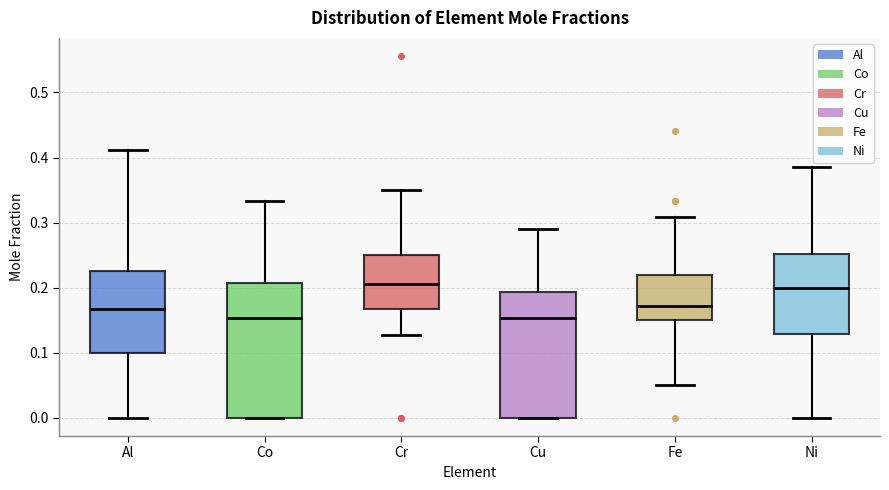

Reading left to right, read every box against the y-axis: the position of its median line, the range the box covers, and the ends of its whiskers. The values are not printed on the chart, so give them approximately, as read against the axis.

Al: median 0.17, box 0.10 to 0.23, whiskers 0.00 to 0.41
Co: median 0.15, box 0.00 to 0.21, whiskers 0.00 to 0.33
Cr: median 0.21, box 0.17 to 0.25, whiskers 0.13 to 0.35
Cu: median 0.15, box 0.00 to 0.19, whiskers 0.00 to 0.29
Fe: median 0.17, box 0.15 to 0.22, whiskers 0.05 to 0.31
Ni: median 0.20, box 0.13 to 0.25, whiskers 0.00 to 0.39